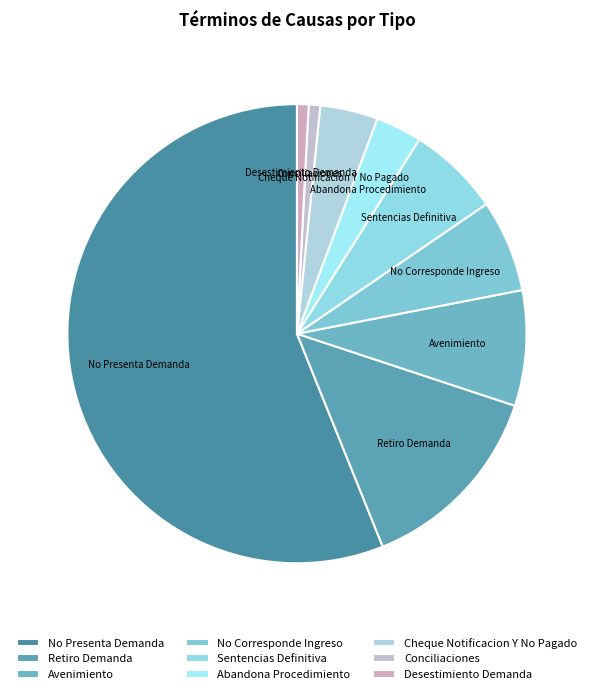

Approximately how many times larger is the value at Retiro Demanda compared to Sentencias Definitiva?

2.1